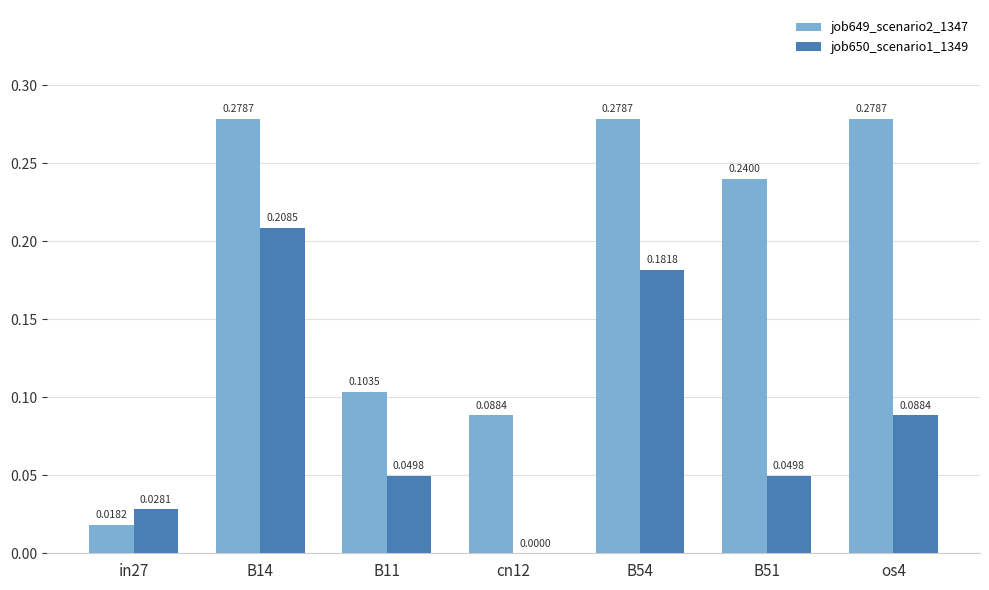

Between cn12 and os4, which series saw the biggest shift?

job649_scenario2_1347